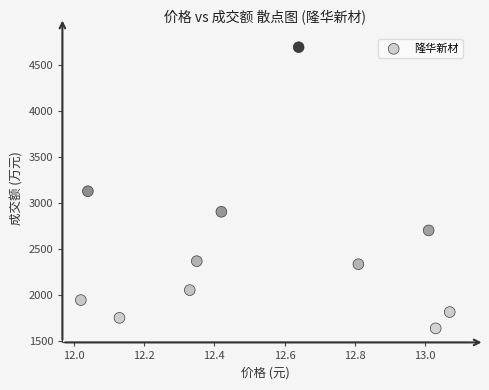

What Y value in the scatter plot is closest to 3167?

3130